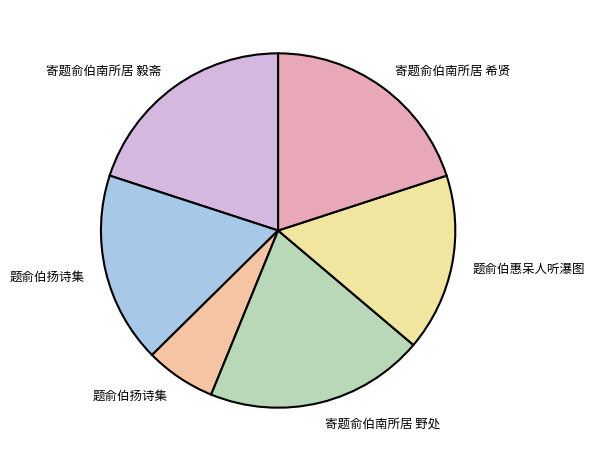

Count the number of slices in the pie.

6